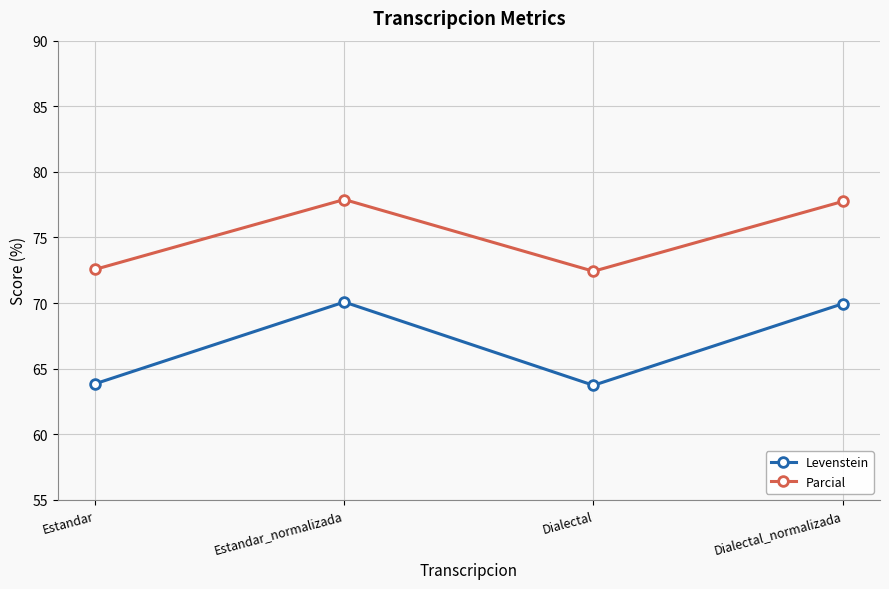

Between Estandar_normalizada and Dialectal, which series saw the biggest shift?

Levenstein